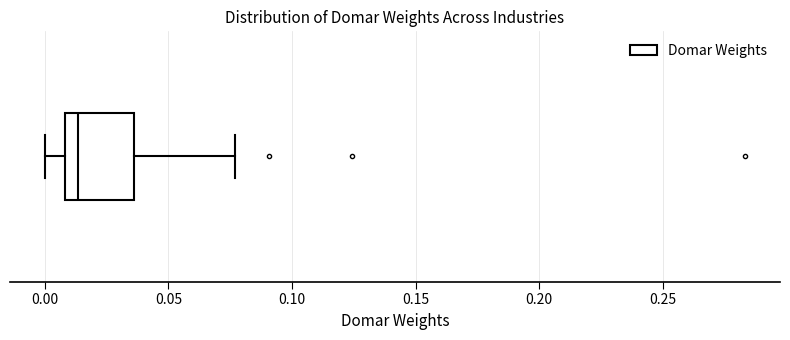

Where does the right whisker of the box end on the x-axis? The values are not printed on the chart, so give them approximately, as read against the axis.

0.075